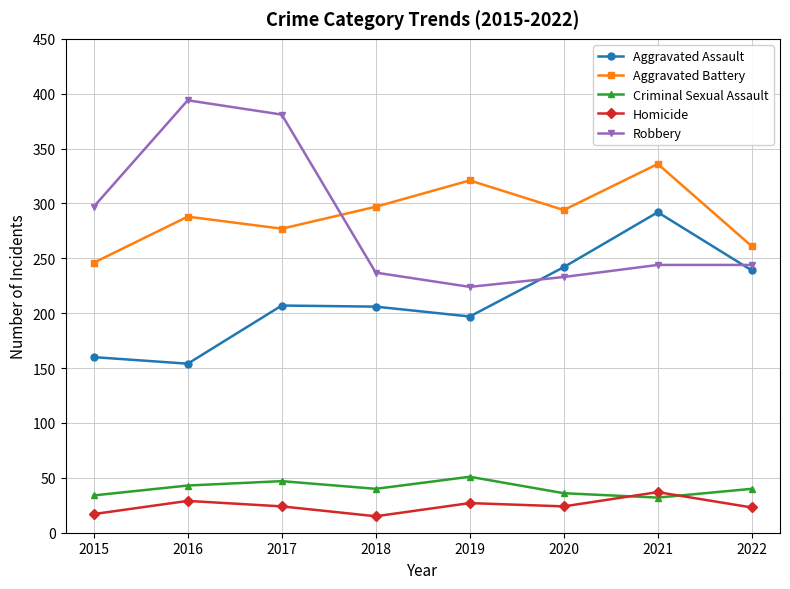

How many Aggravated Battery values are between 277 and 321?

5